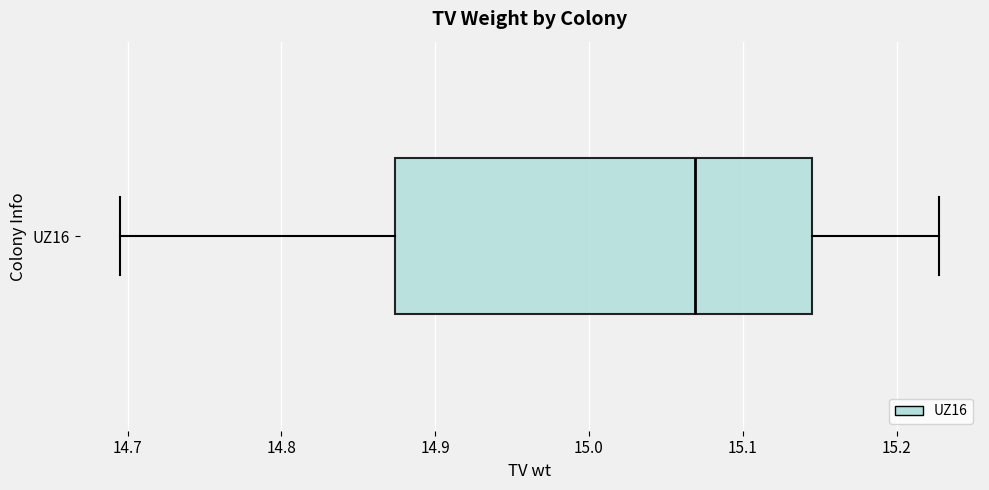

Read this box plot against the x-axis: the position of the median line, the range covered by the box, and the ends of both whiskers. The values are not printed on the chart, so give them approximately, as read against the axis.

median 15.07, box 14.87 to 15.14, whiskers 14.70 to 15.23